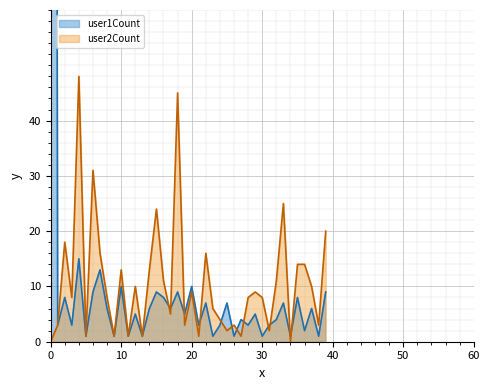

List the labels in order of user1Count value, smallest first.

5, 9, 11, 13, 23, 26, 30, 34, 38, 36, 1, 3, 21, 24, 28, 31, 27, 32, 12, 19, 29, 8, 14, 17, 37, 22, 25, 33, 2, 16, 35, 6, 15, 18, 39, 10, 20, 7, 4, 0